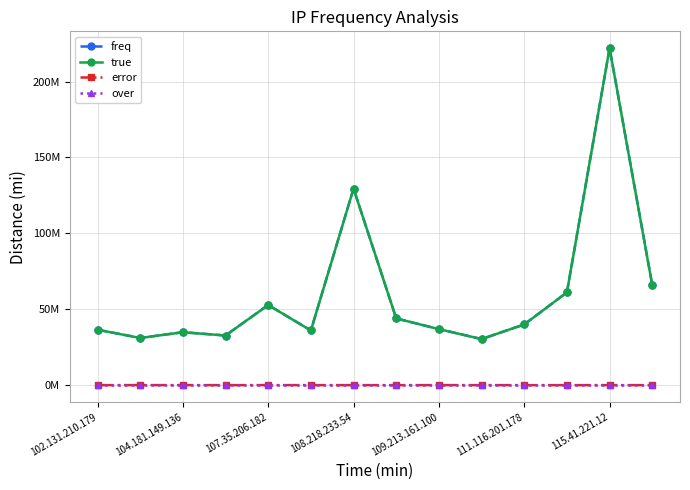

Where is the first local maximum for error?

104.181.149.136